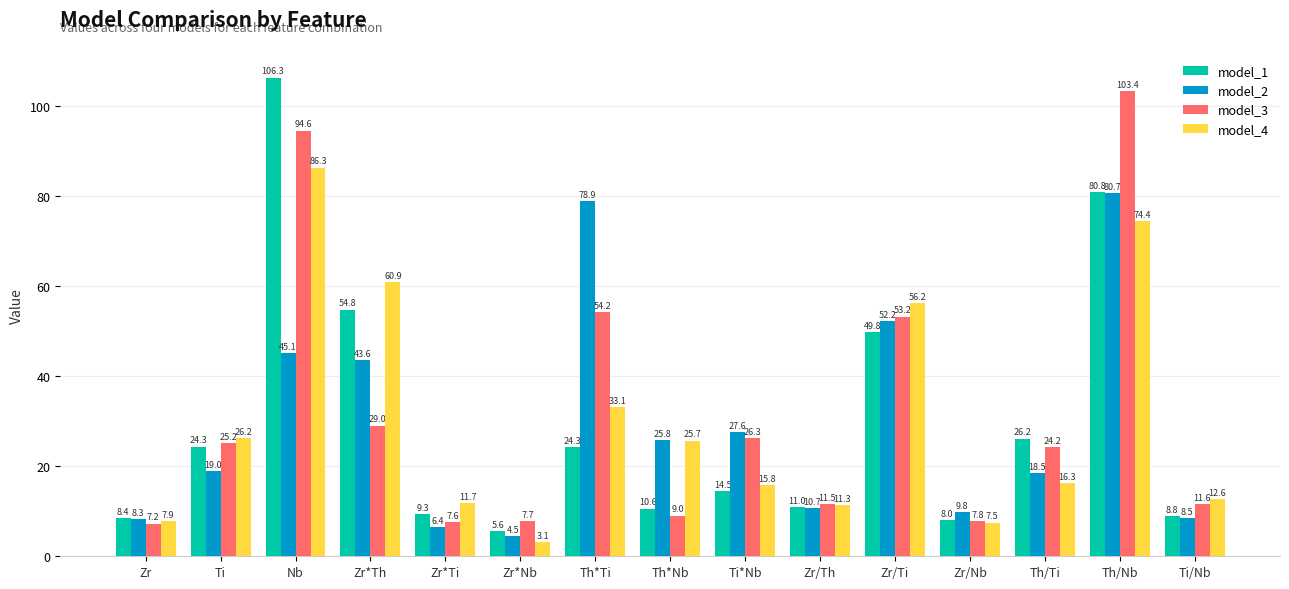

What is the average value of the model_4 series?

29.9